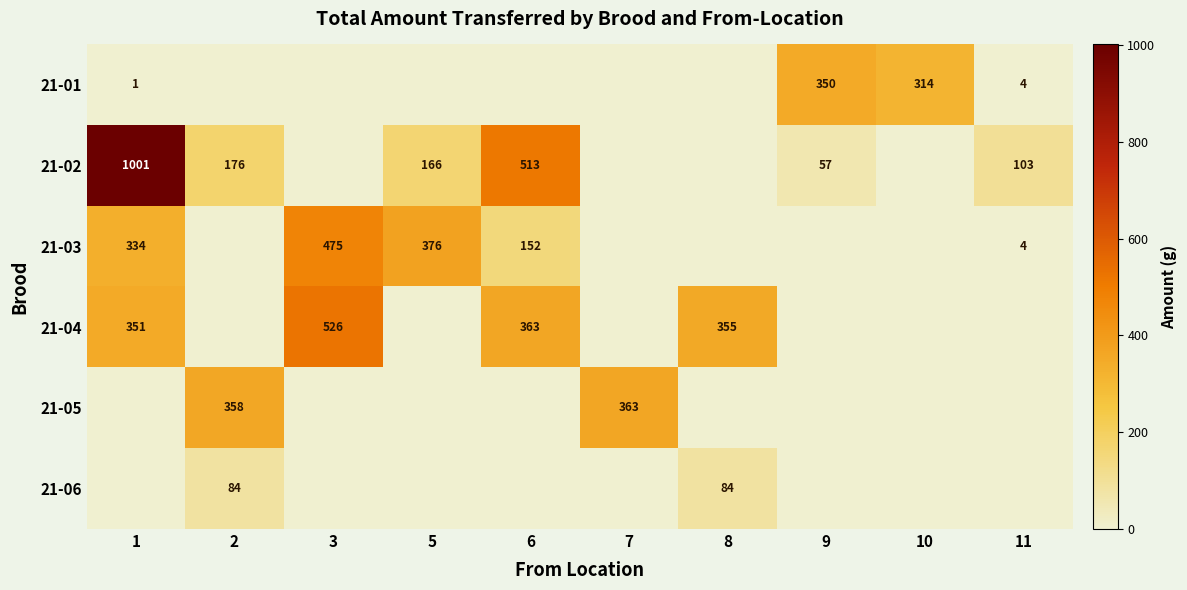

The value of 21-04 at 6 is 363. True or false?

True